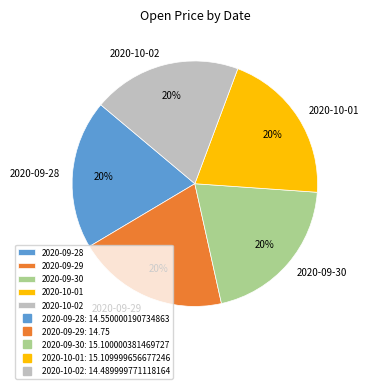

How many segments does this pie chart have?

5